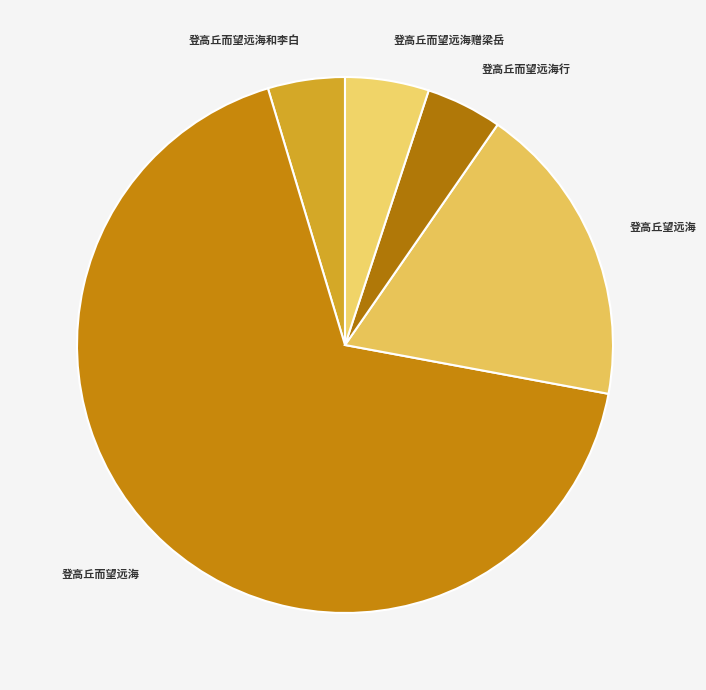

Between 登高丘而望远海赠梁岳 and 登高丘望远海, which is larger?

登高丘望远海